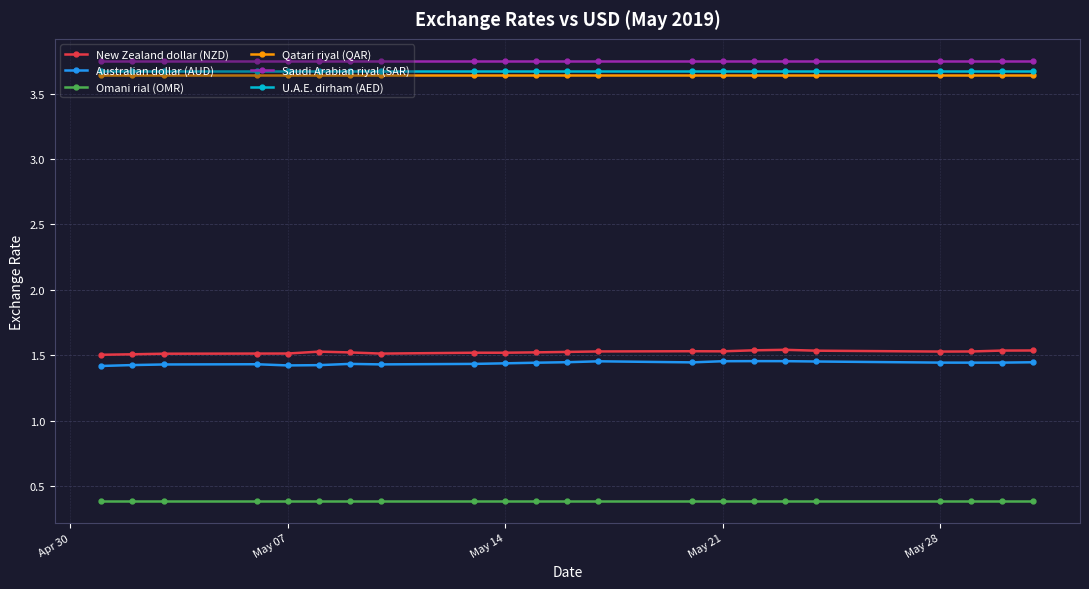

What is the smallest value displayed?

0.4